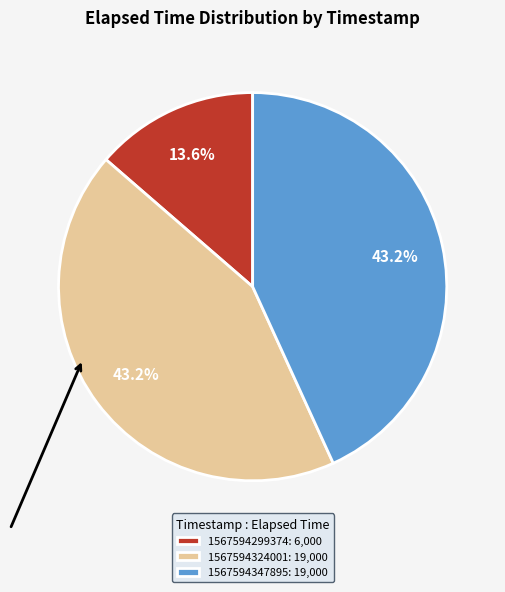

Is it true that 1567594324001 is 32% of the pie?

False